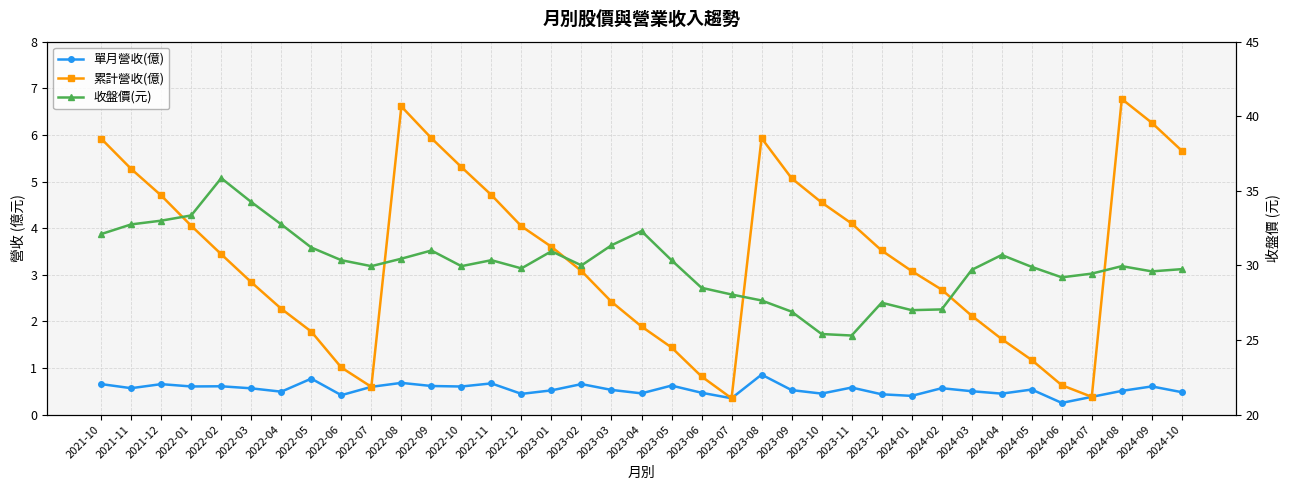

Rank the series at 2021-11 from highest to lowest value.

收盤價(元), 累計營收(億), 單月營收(億)